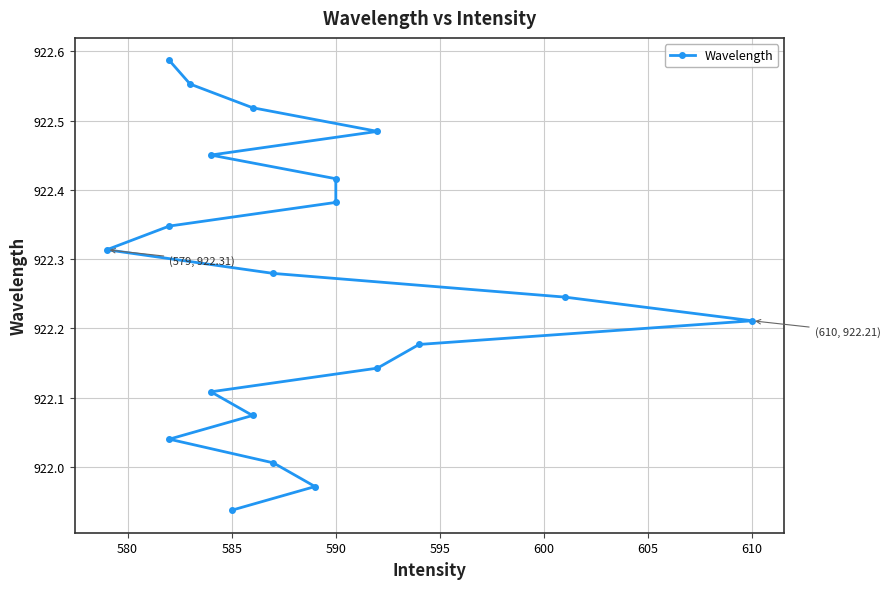

True or false: the data shows 1211.6 at 17.

False